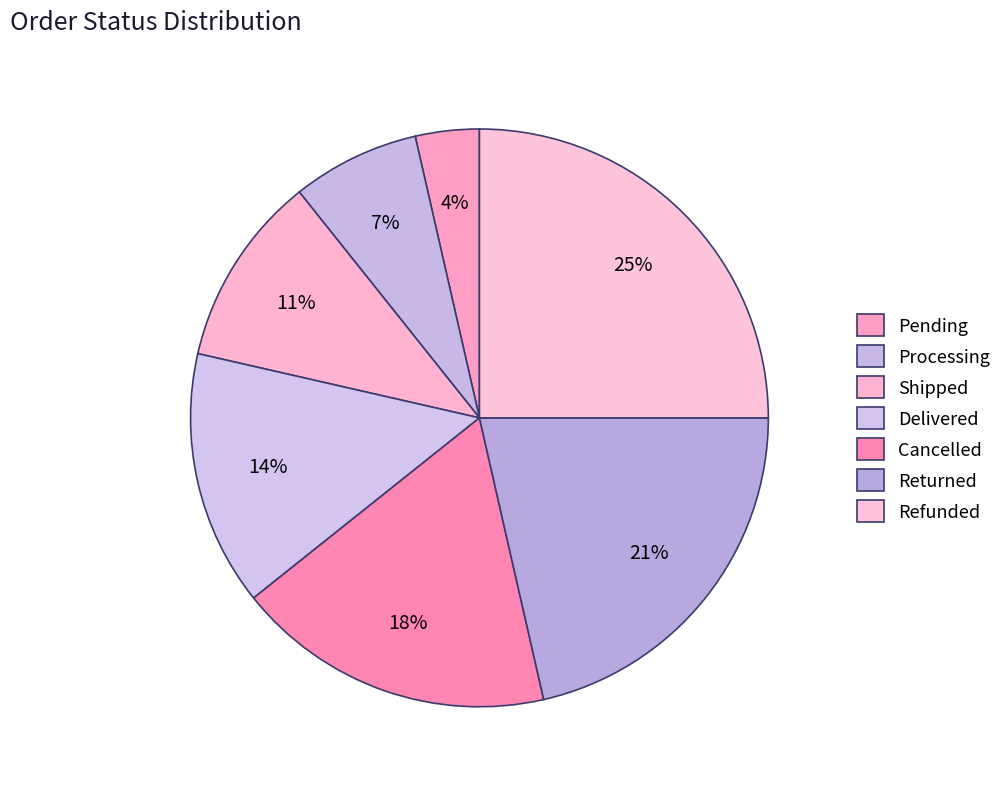

How many slices are in this pie chart?

7